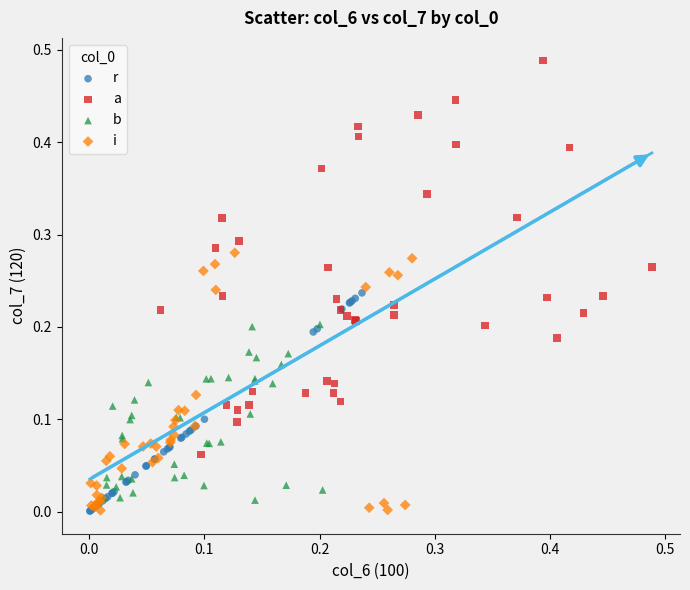

Which series contains the highest Y value?

a